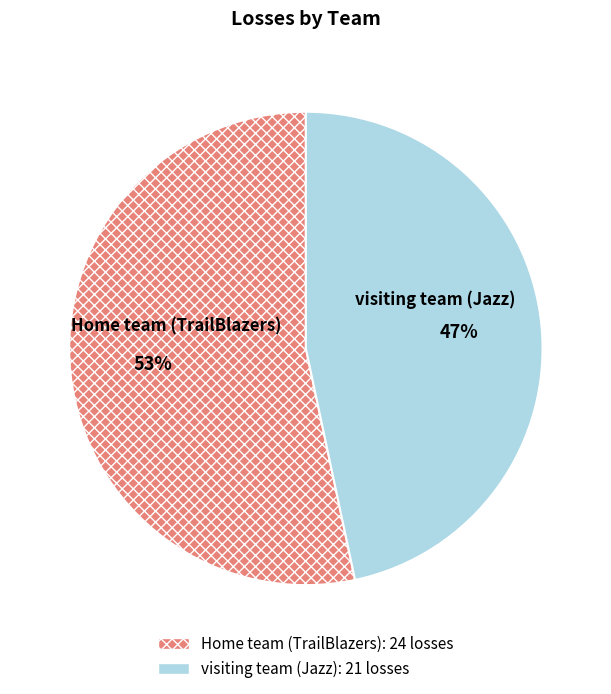

What percentage is the Home team (TrailBlazers) slice, to the nearest percent?

53%